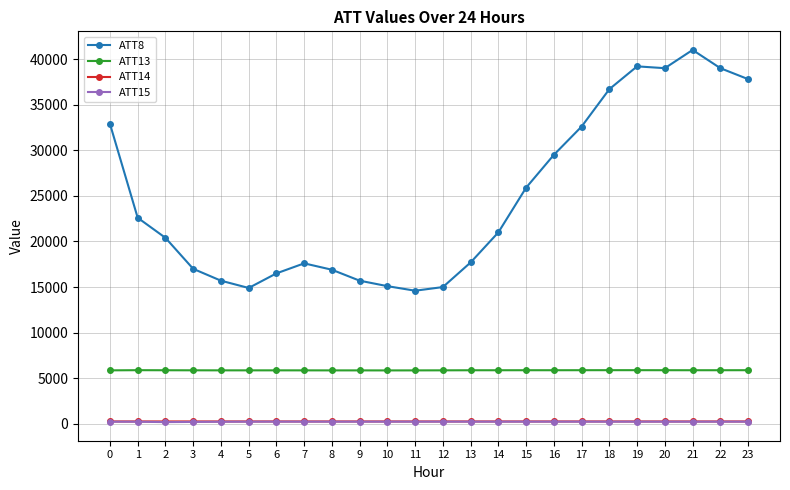

The value of ATT15 at 14 is 240.4. True or false?

True